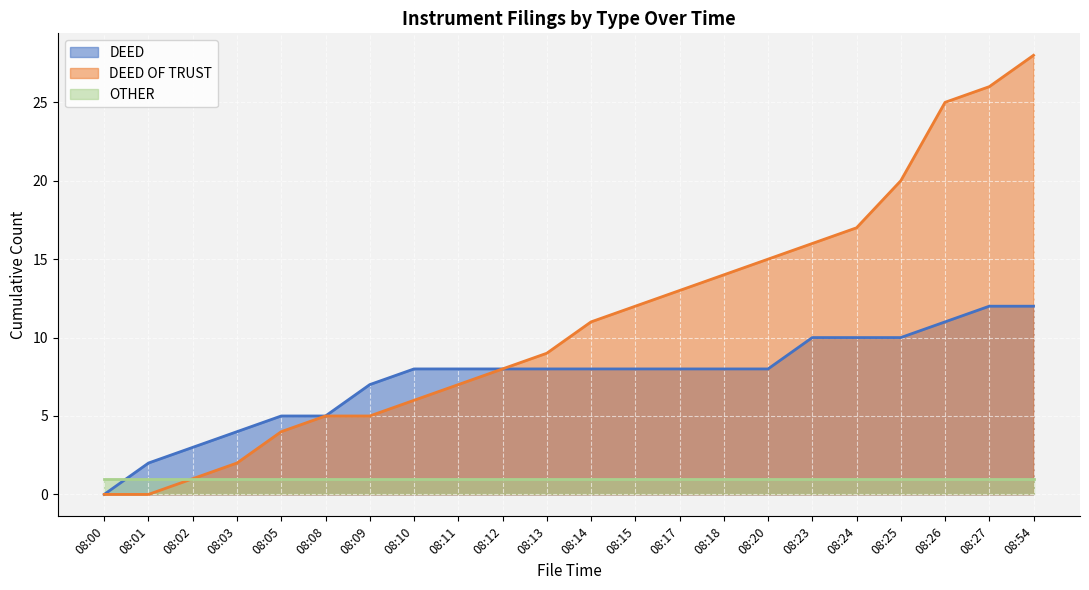

True or false: DEED and OTHER intersect in this chart.

True